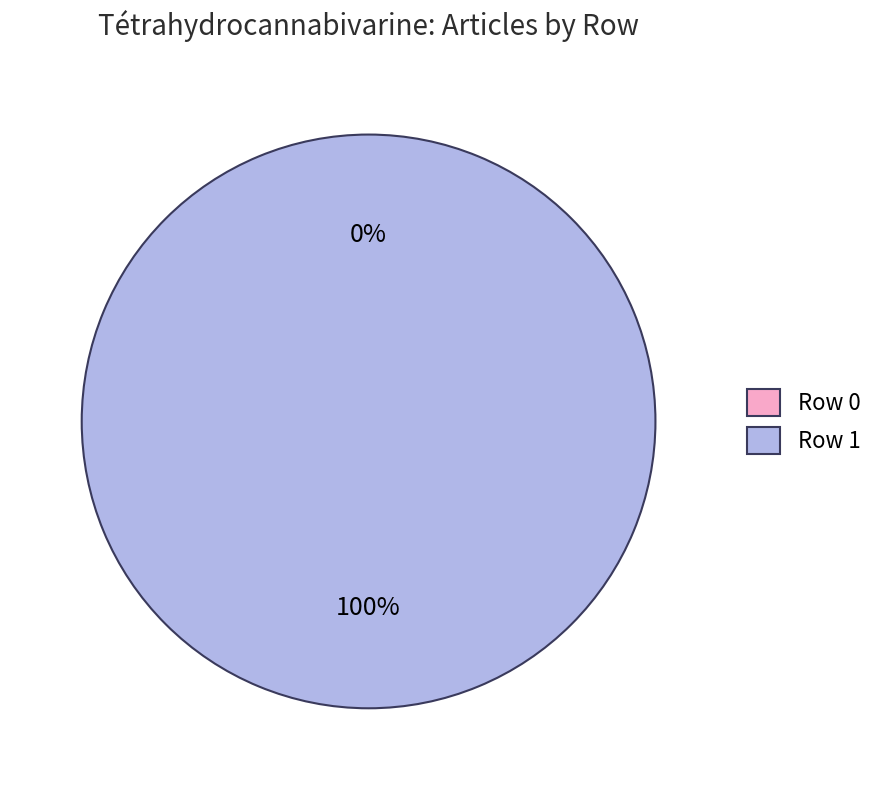

Between Row 0 and Row 1, which is larger?

Row 1